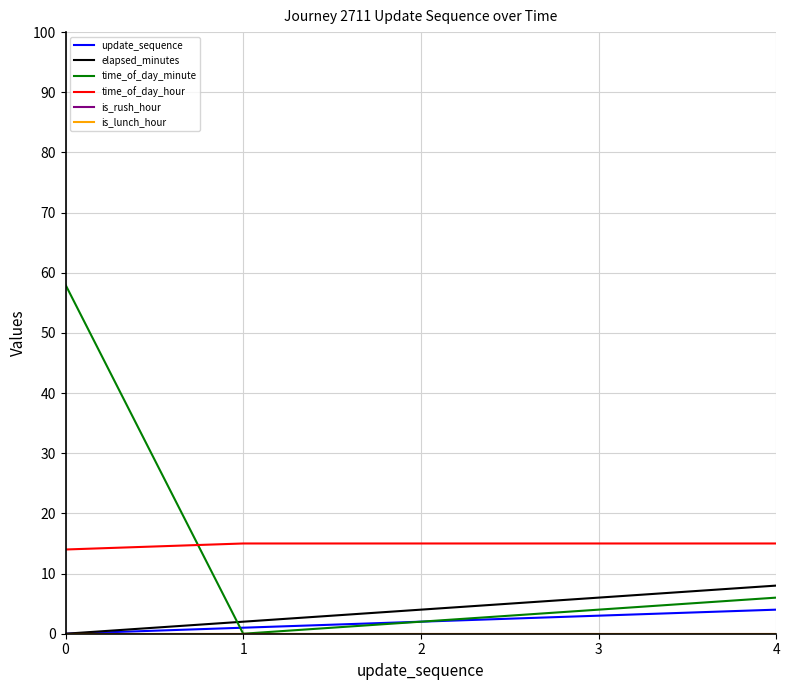

Is this an area chart (filled region under the line)?

No